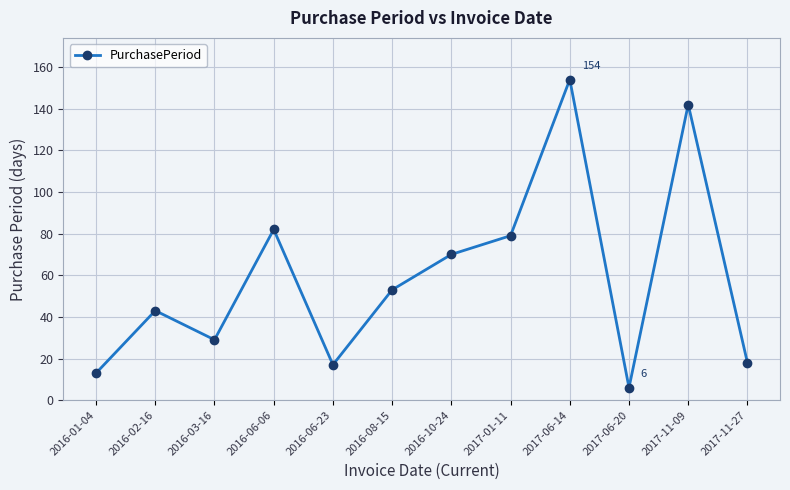

True or false: the data shows 17 at 2016-06-23.

True